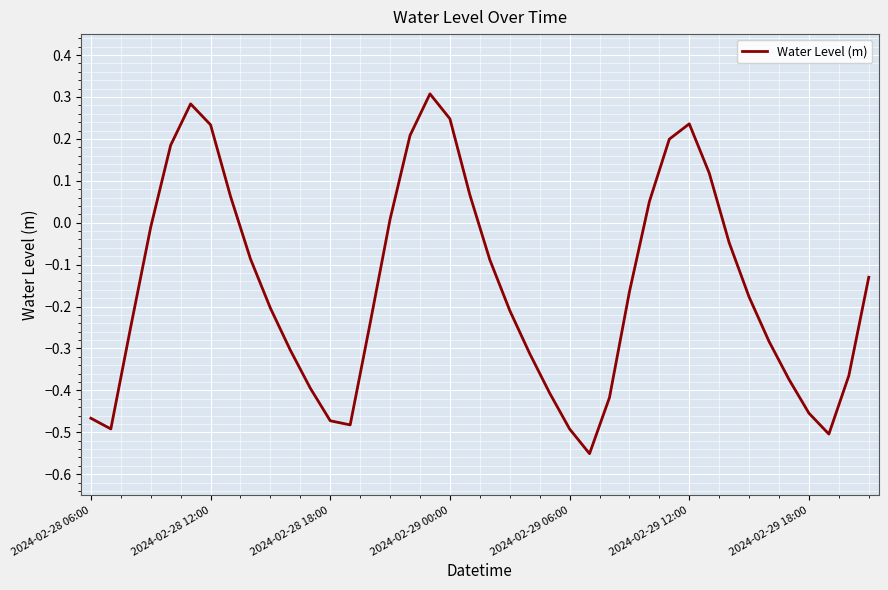

What is the difference between the maximum and minimum values?

0.9